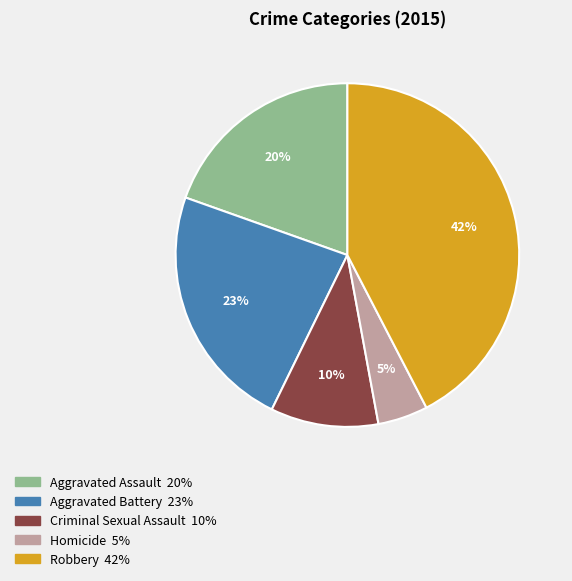

Is it true that Aggravated Assault is 20% of the pie?

True